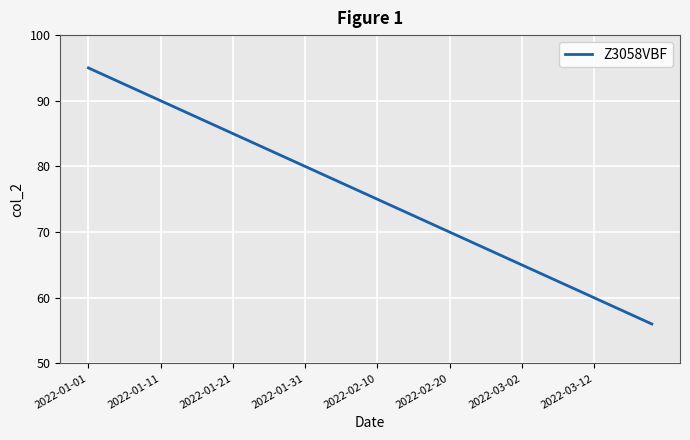

What is the greatest value displayed?

95